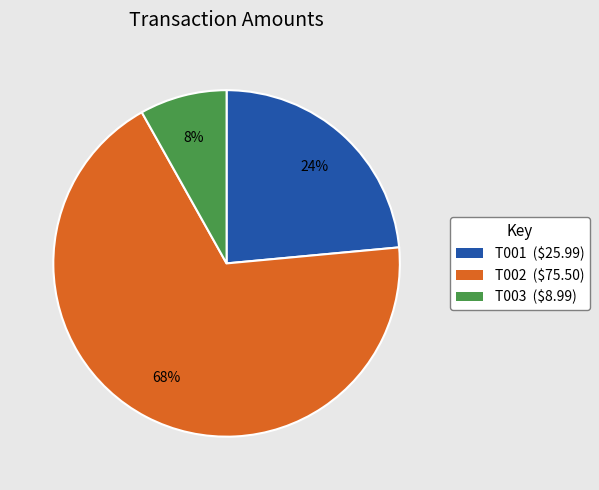

Rank the categories by value from highest to lowest.

T002, T001, T003